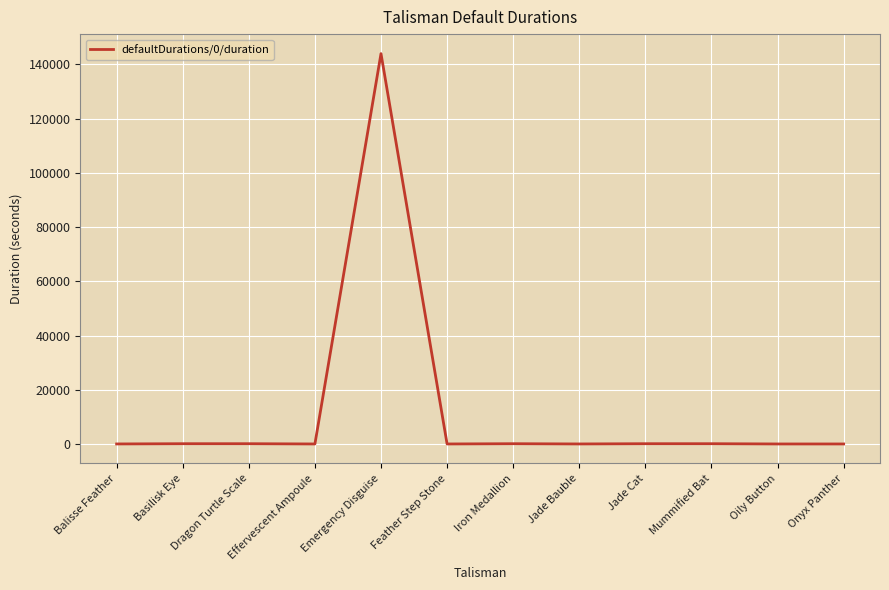

True or false: the data shows 12 at Balisse Feather.

True